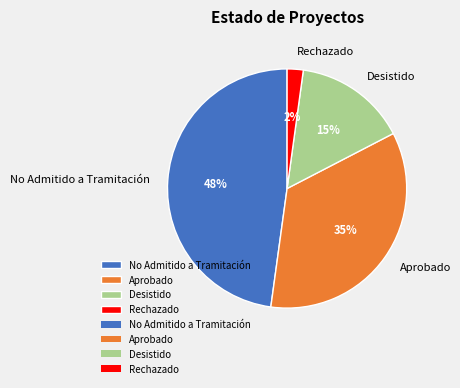

What percentage is the Desistido slice, to the nearest percent?

15%